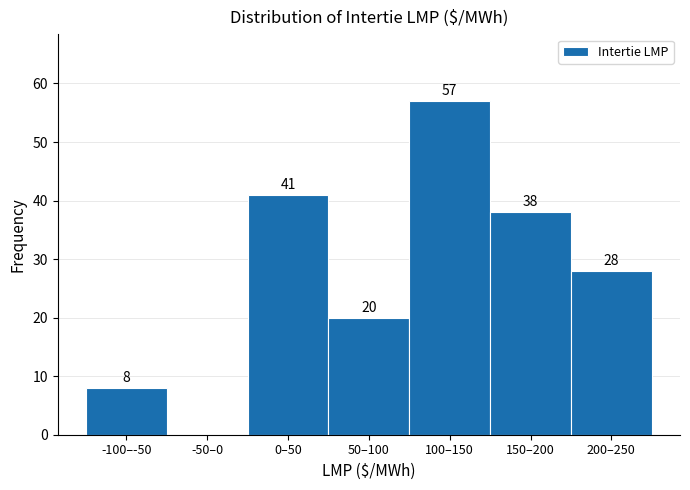

Reading right to left, extract all data points from this chart.

200–250=28	150–200=38	100–150=57	50–100=20	0–50=41	-50–0=0	-100–-50=8